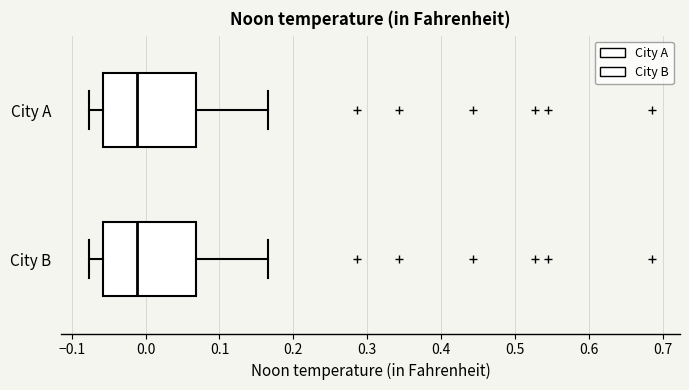

Reading bottom to top, transcribe this box plot: for each box, give where its median line is, the range the box spans, and where its two whiskers end, as read against the x-axis. The values are not printed on the chart, so give them approximately, as read against the axis.

City B: median -0.01, box -0.06 to 0.07, whiskers -0.08 to 0.17
City A: median -0.01, box -0.06 to 0.07, whiskers -0.08 to 0.17